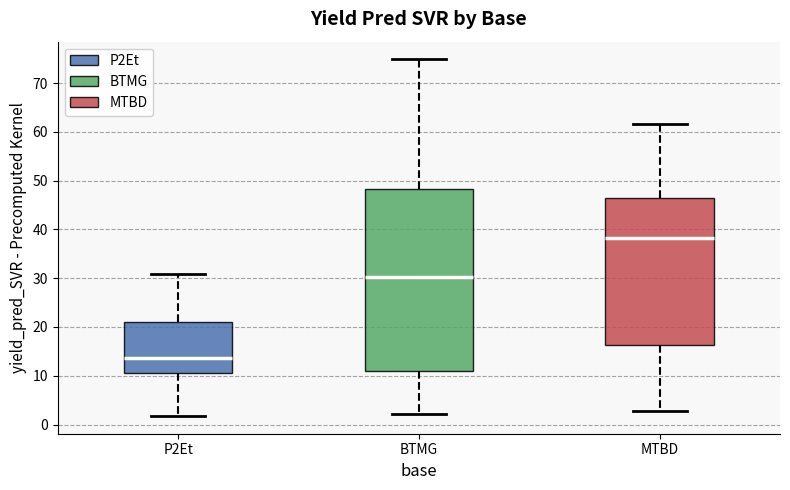

Reading left to right, transcribe this box plot: for each box, give where its median line is, the range the box spans, and where its two whiskers end, as read against the y-axis. The values are not printed on the chart, so give them approximately, as read against the axis.

P2Et: median 14, box 11 to 21, whiskers 2 to 31
BTMG: median 30, box 11 to 48, whiskers 2 to 75
MTBD: median 38, box 16 to 46, whiskers 3 to 62